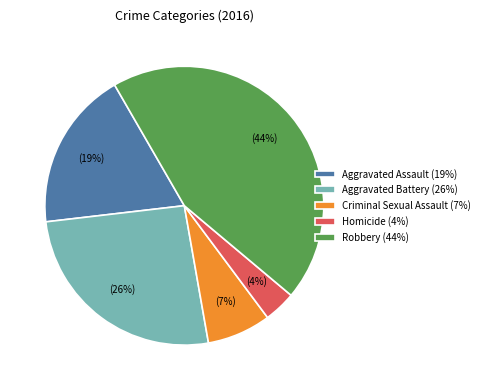

Is there a majority slice in this chart?

No